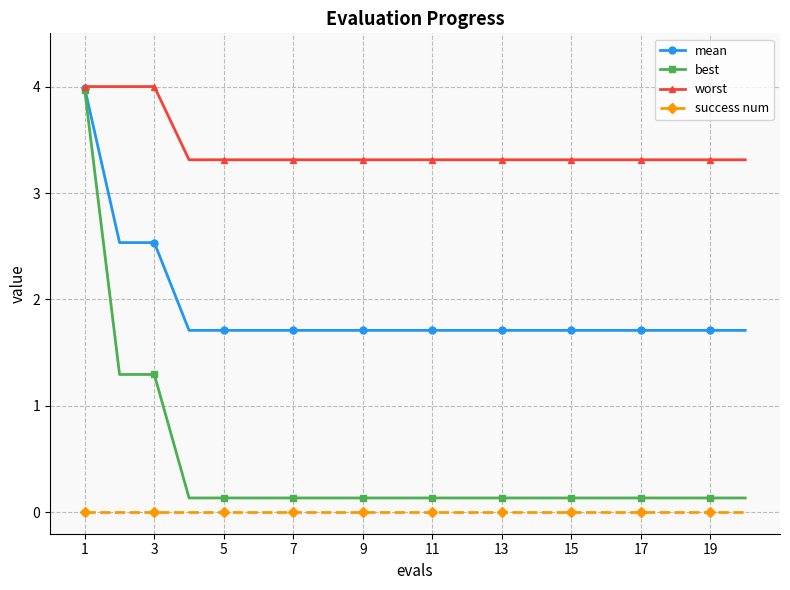

What is the greatest value displayed?

4.0